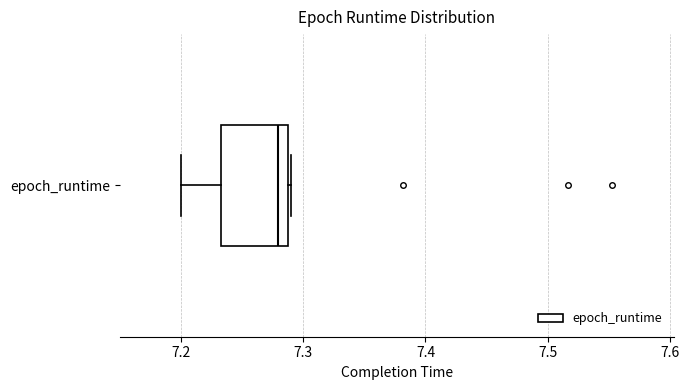

Transcribe this box plot: give where the median line is, the range the box spans, and where the two whiskers end, as read against the x-axis. The values are not printed on the chart, so give them approximately, as read against the axis.

median 7.28, box 7.23 to 7.29, whiskers 7.20 to 7.29